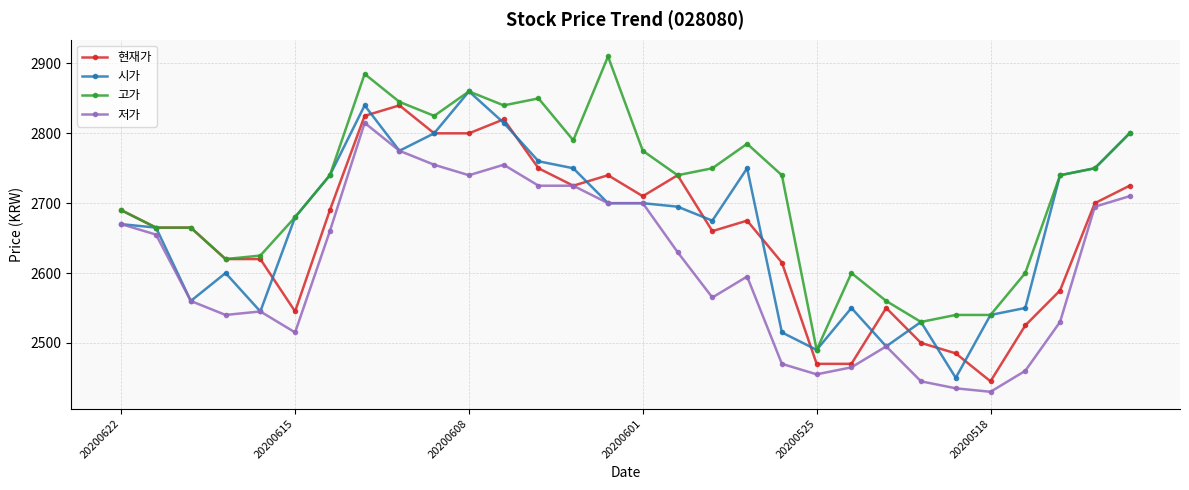

How many values in the 현재가 series are below 2675?

15